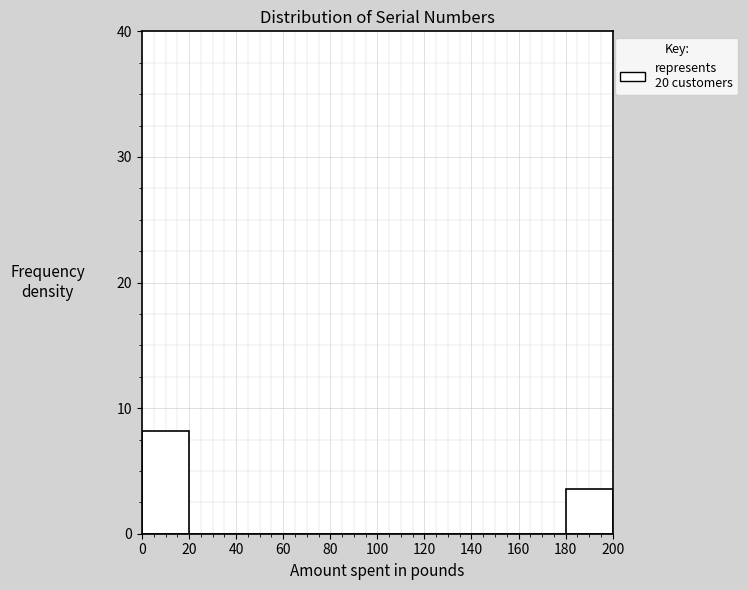

How tall is the bar that spans 0 to 20 on the x-axis? The values are not printed on the chart, so give them approximately, as read against the axis.

8